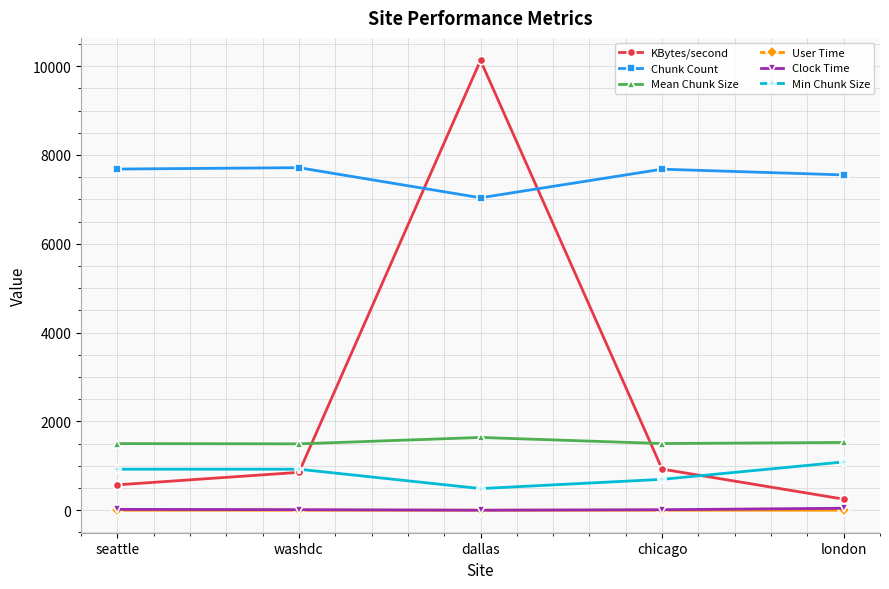

The KBytes/second series shows 571.9 at seattle. True or false?

True